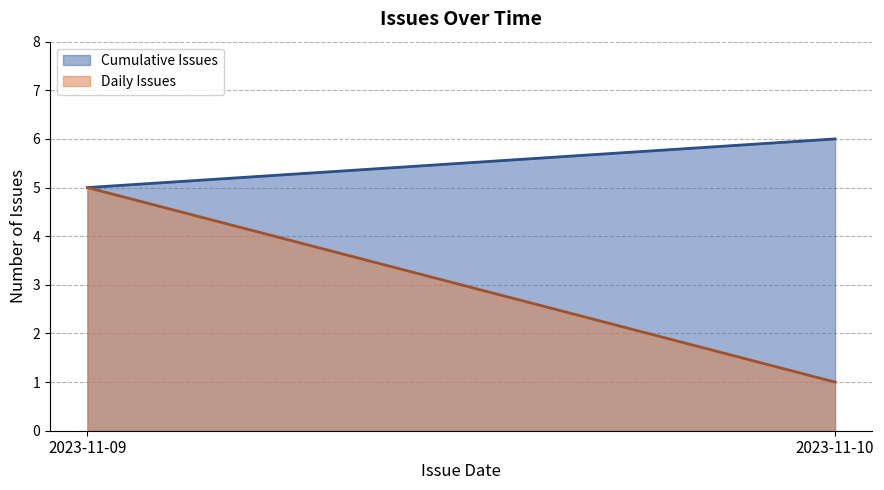

The value of Daily Issues at 2023-11-10 is 2. True or false?

False